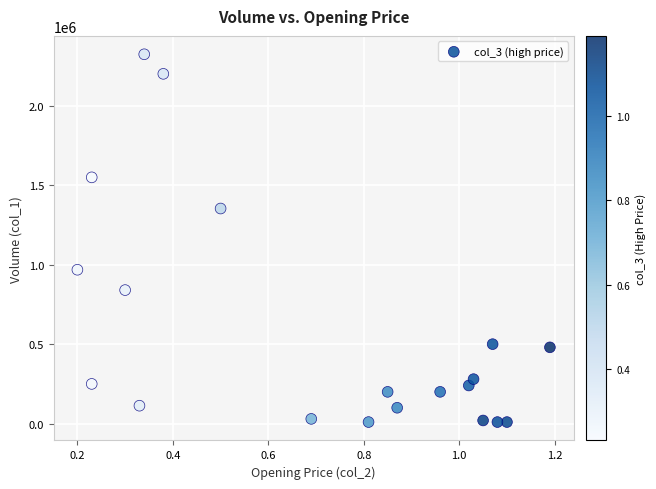

What is the range of Y values (max minus min)?

2313000